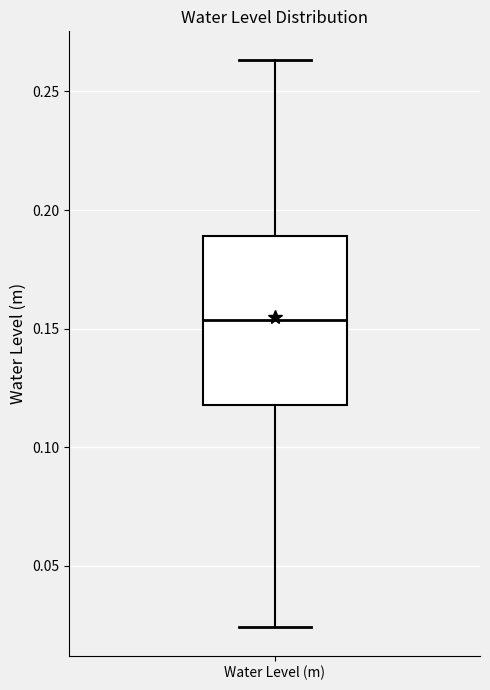

Transcribe this box plot: give where the median line is, the range the box spans, and where the two whiskers end, as read against the y-axis. The values are not printed on the chart, so give them approximately, as read against the axis.

median 0.155, box 0.120 to 0.190, whiskers 0.025 to 0.265